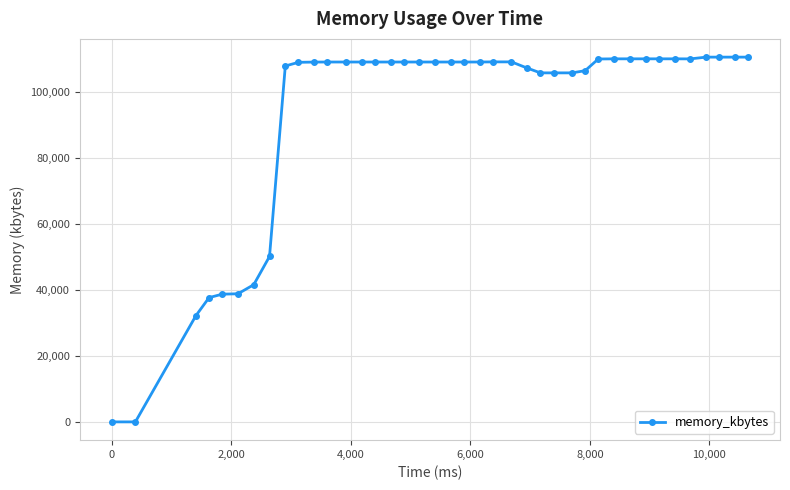

What is the difference between the maximum and second lowest values?

110464